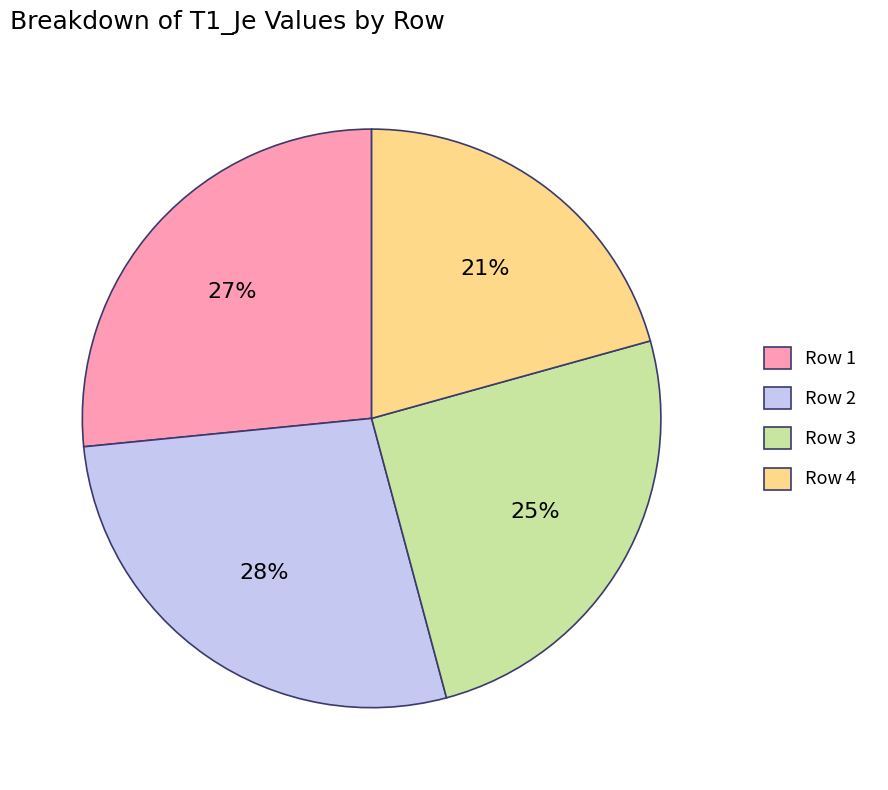

How many segments does this pie chart have?

4